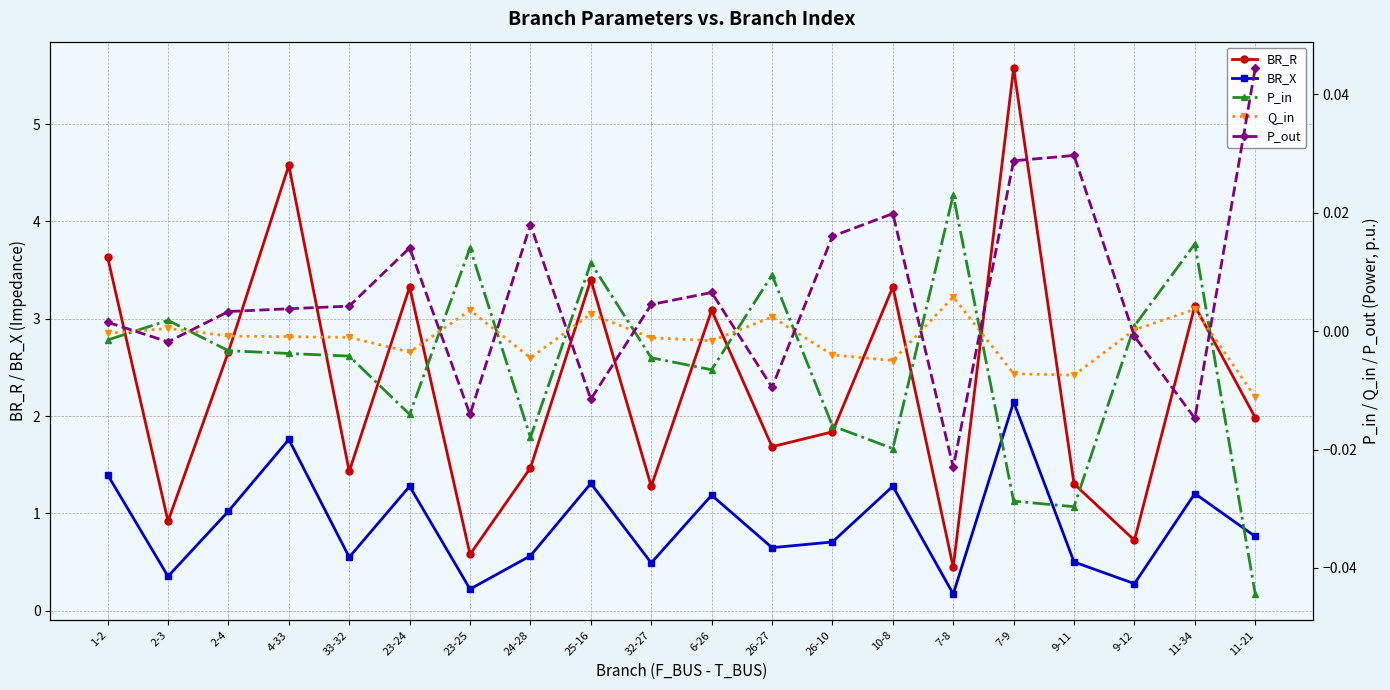

What is the total value across all series at 26-10?

2.5